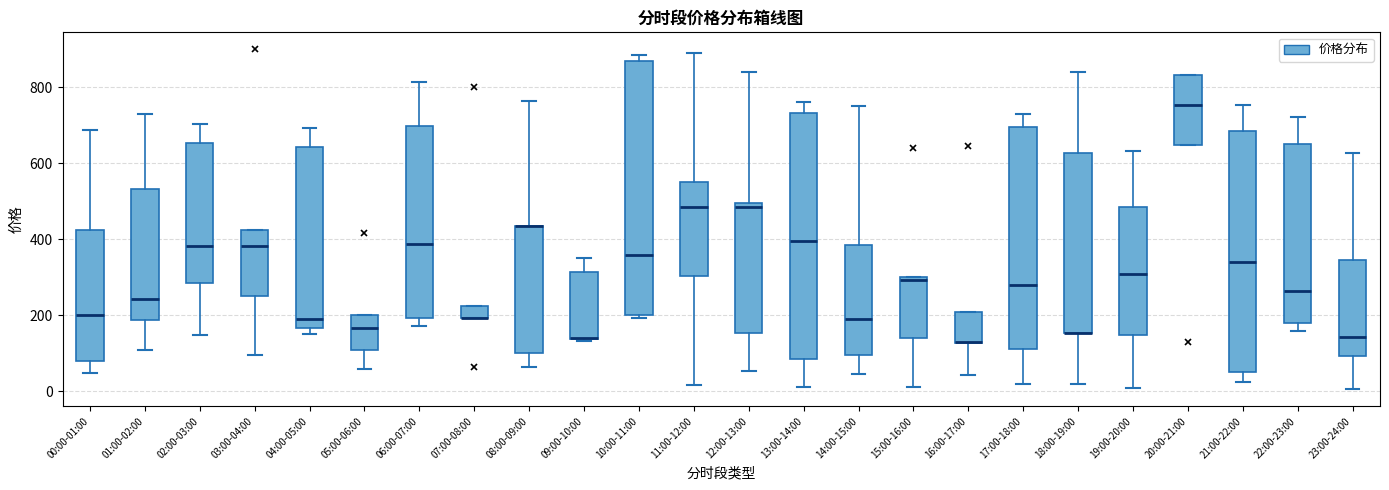

Where is the upper edge of the box for 20:00-21:00 on the y-axis? The values are not printed on the chart, so give them approximately, as read against the axis.

840